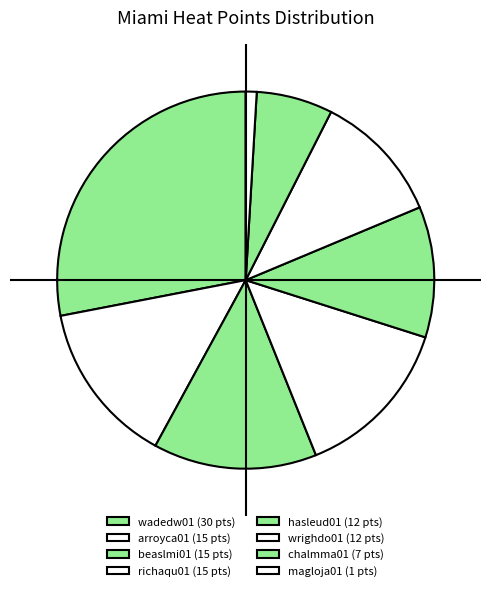

Which slice is the smallest?

magloja01